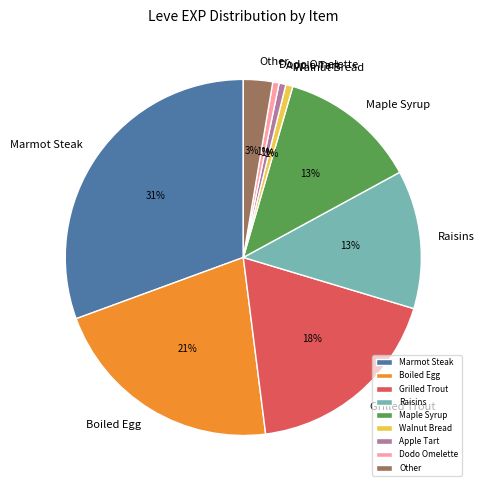

Is the sum of Walnut Bread and Raisins greater than half?

No